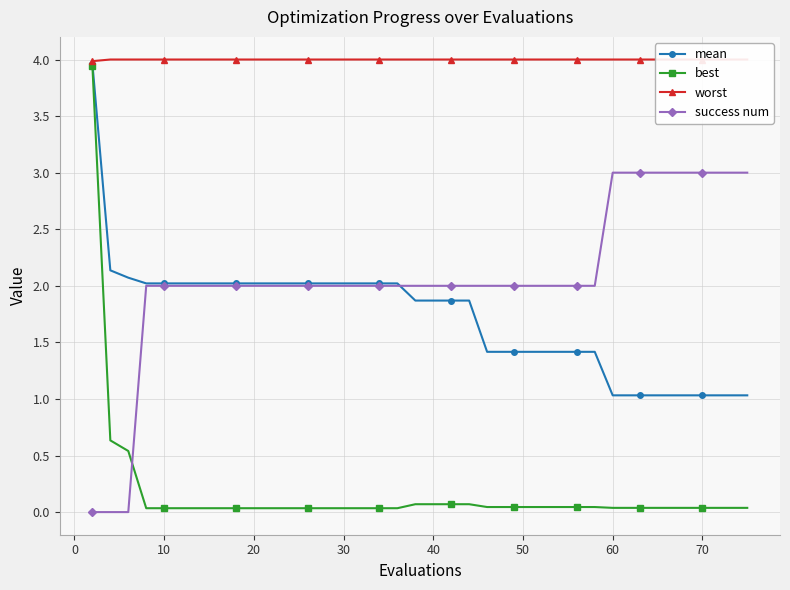

Count the number of data series in this chart.

4